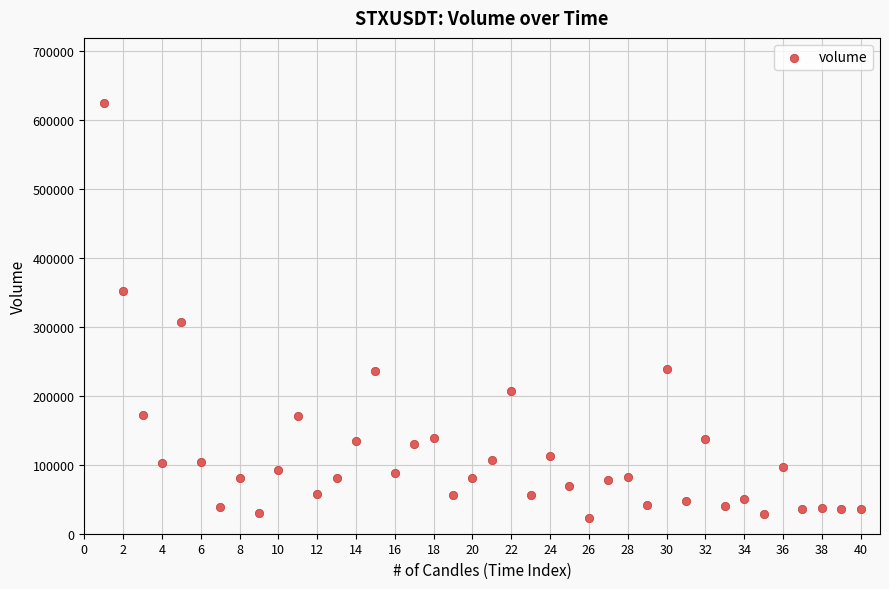

What is the range of Y values (max minus min)?

601853